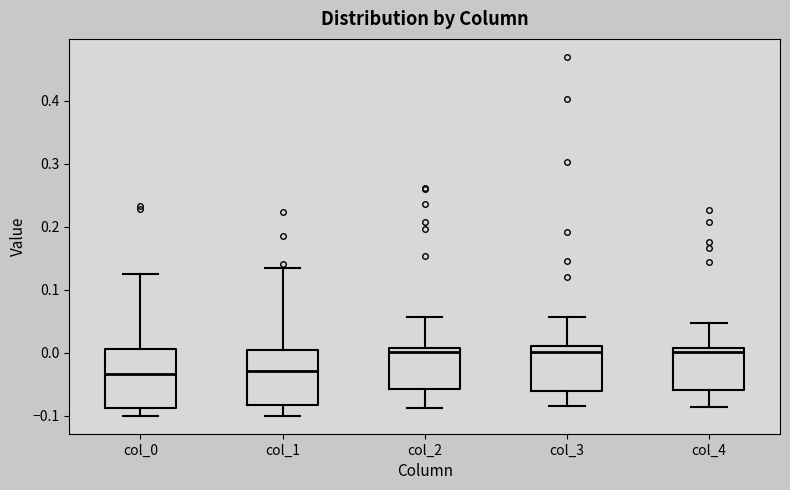

Reading left to right, read every box against the y-axis: the position of its median line, the range the box covers, and the ends of its whiskers. The values are not printed on the chart, so give them approximately, as read against the axis.

col_0: median -0.03, box -0.09 to 0.01, whiskers -0.10 to 0.12
col_1: median -0.03, box -0.08 to 0.01, whiskers -0.10 to 0.13
col_2: median 0.00, box -0.06 to 0.01, whiskers -0.09 to 0.06
col_3: median 0.00, box -0.06 to 0.01, whiskers -0.08 to 0.06
col_4: median 0.00, box -0.06 to 0.01, whiskers -0.09 to 0.05